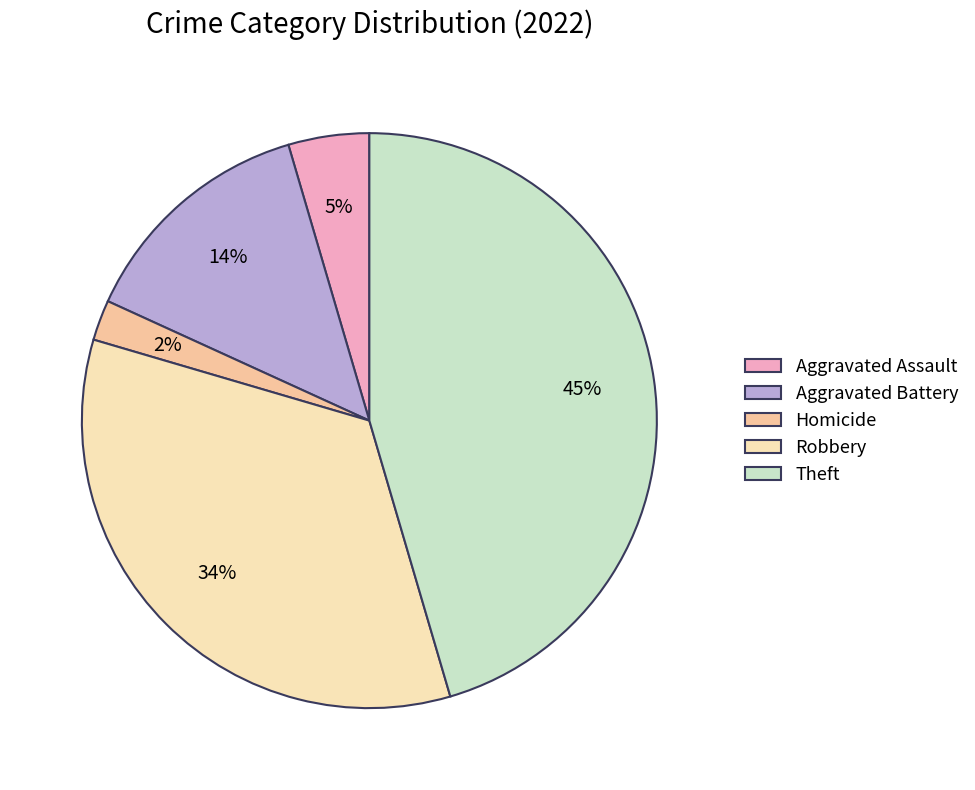

How many segments does this pie chart have?

5